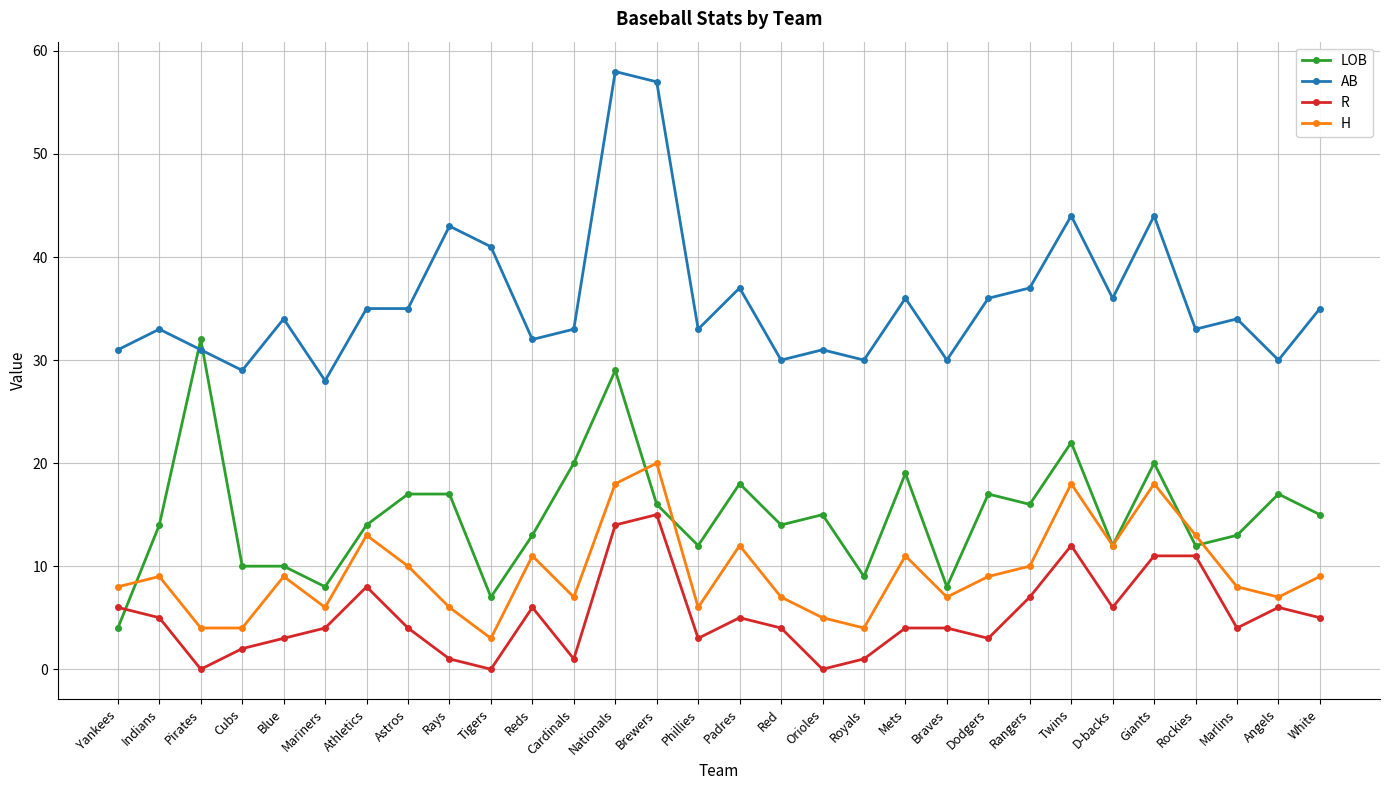

Reading left to right, what are all the values shown in this chart?

LOB: Yankees=4	Indians=14	Pirates=32	Cubs=10	Blue=10	Mariners=8	Athletics=14	Astros=17	Rays=17	Tigers=7	Reds=13	Cardinals=20	Nationals=29	Brewers=16	Phillies=12	Padres=18	Red=14	Orioles=15	Royals=9	Mets=19	Braves=8	Dodgers=17	Rangers=16	Twins=22	D-backs=12	Giants=20	Rockies=12	Marlins=13	Angels=17	White=15
AB: Yankees=31	Indians=33	Pirates=31	Cubs=29	Blue=34	Mariners=28	Athletics=35	Astros=35	Rays=43	Tigers=41	Reds=32	Cardinals=33	Nationals=58	Brewers=57	Phillies=33	Padres=37	Red=30	Orioles=31	Royals=30	Mets=36	Braves=30	Dodgers=36	Rangers=37	Twins=44	D-backs=36	Giants=44	Rockies=33	Marlins=34	Angels=30	White=35
R: Yankees=6	Indians=5	Pirates=0	Cubs=2	Blue=3	Mariners=4	Athletics=8	Astros=4	Rays=1	Tigers=0	Reds=6	Cardinals=1	Nationals=14	Brewers=15	Phillies=3	Padres=5	Red=4	Orioles=0	Royals=1	Mets=4	Braves=4	Dodgers=3	Rangers=7	Twins=12	D-backs=6	Giants=11	Rockies=11	Marlins=4	Angels=6	White=5
H: Yankees=8	Indians=9	Pirates=4	Cubs=4	Blue=9	Mariners=6	Athletics=13	Astros=10	Rays=6	Tigers=3	Reds=11	Cardinals=7	Nationals=18	Brewers=20	Phillies=6	Padres=12	Red=7	Orioles=5	Royals=4	Mets=11	Braves=7	Dodgers=9	Rangers=10	Twins=18	D-backs=12	Giants=18	Rockies=13	Marlins=8	Angels=7	White=9